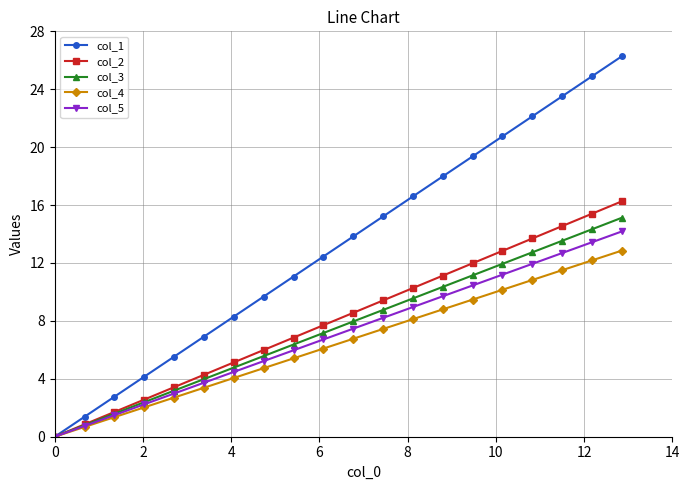

Which series has the largest range (max minus min)?

col_1